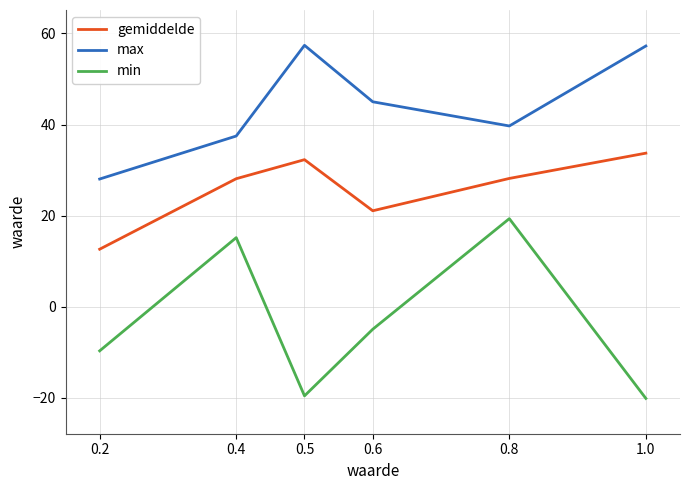

Is the value of gemiddelde at 0.8 greater than the value of max at 0.5?

No